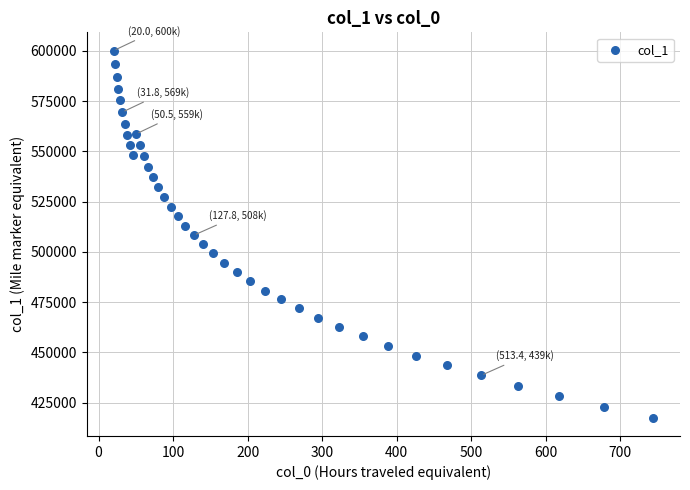

What is the range of Y values (max minus min)?

182535.1